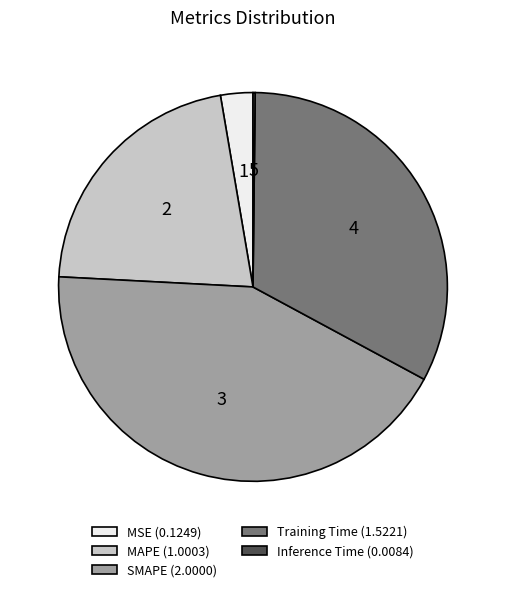

Is the sum of MAPE (1.0003) and SMAPE (2.0000) greater than half?

Yes